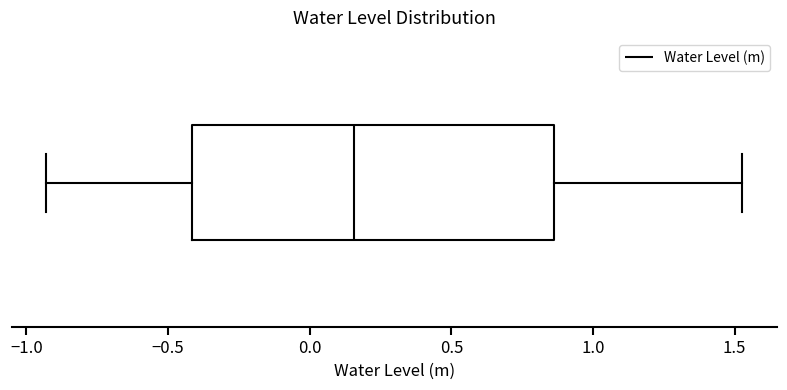

Read this box plot against the x-axis: the position of the median line, the range covered by the box, and the ends of both whiskers. The values are not printed on the chart, so give them approximately, as read against the axis.

median 0.15, box -0.40 to 0.85, whiskers -0.95 to 1.55